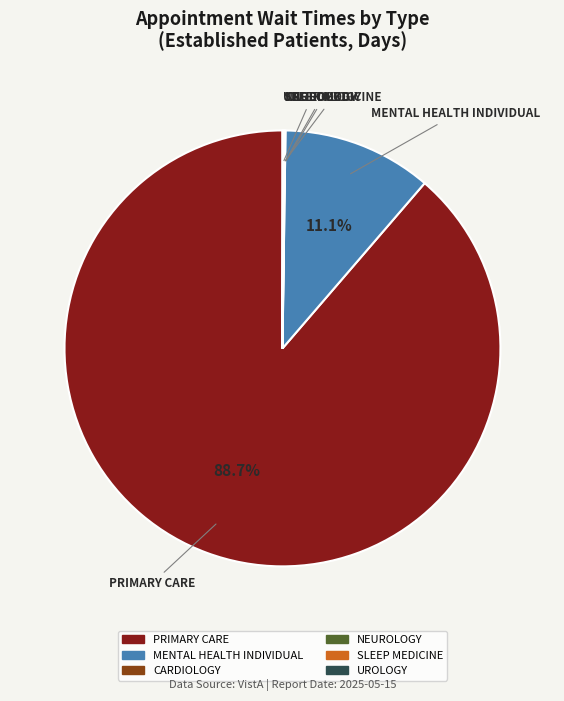

What is the majority slice?

PRIMARY CARE